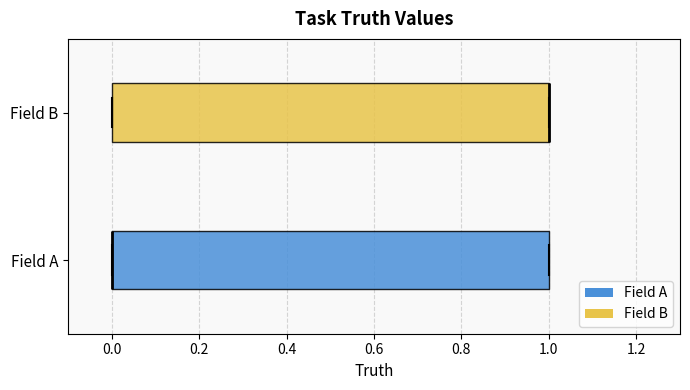

Where is the left edge of the box for Field A on the x-axis? The values are not printed on the chart, so give them approximately, as read against the axis.

0